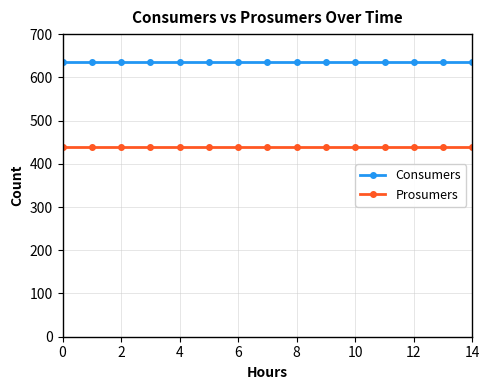

What is the average value of the Prosumers series?

440